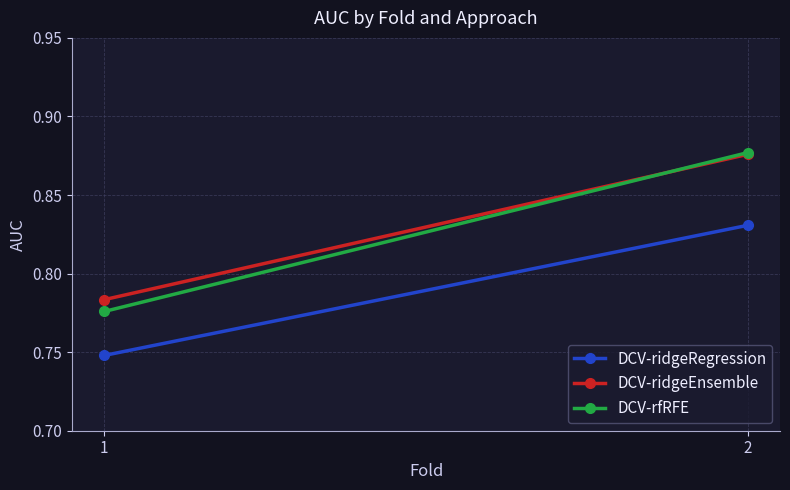

The DCV-rfRFE series shows 1.4 at 2. True or false?

False